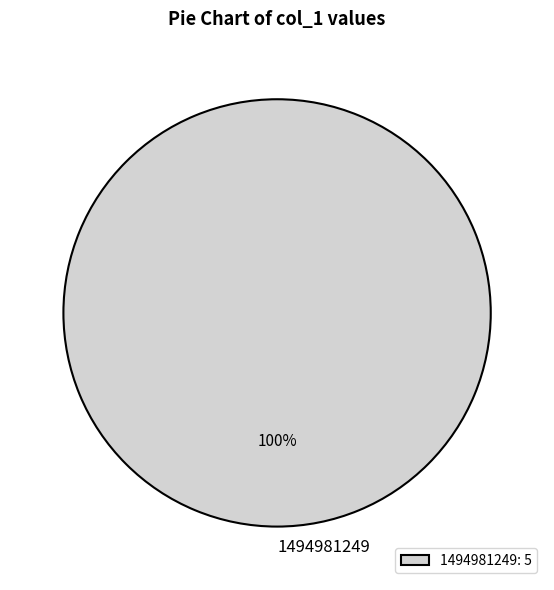

Is it true that 1494981249 is 92% of the pie?

False